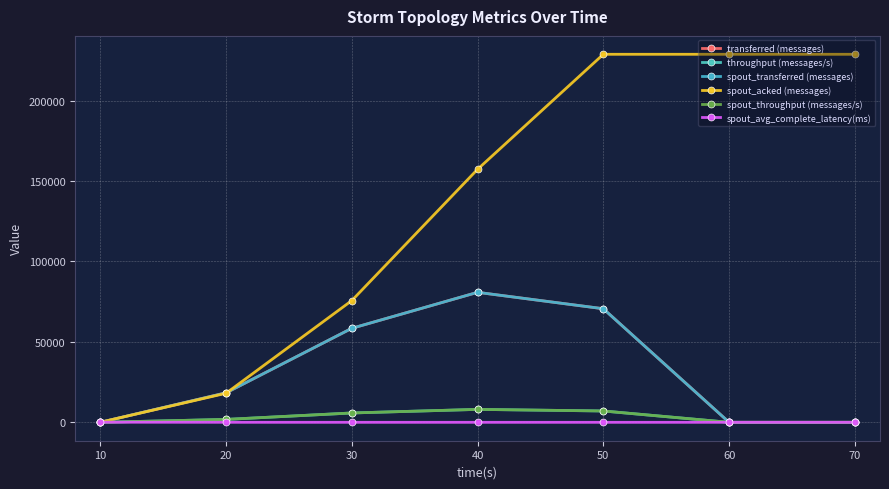

Is this an area chart (filled region under the line)?

No